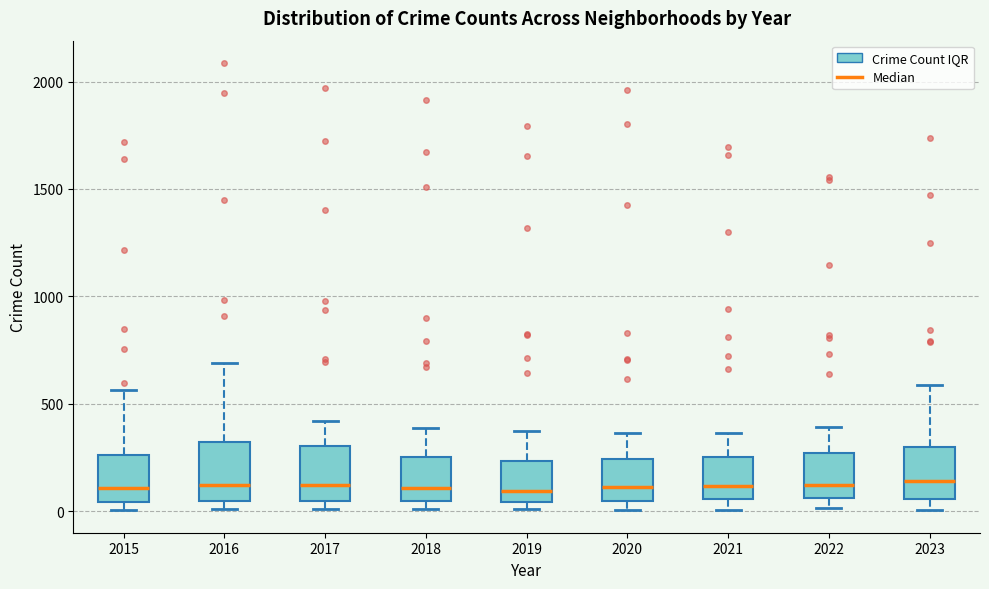

Reading left to right, transcribe this box plot: for each box, give where its median line is, the range the box spans, and where its two whiskers end, as read against the y-axis. The values are not printed on the chart, so give them approximately, as read against the axis.

2015: median 100, box 50 to 250, whiskers 0 to 550
2016: median 150, box 50 to 300, whiskers 0 to 700
2017: median 100, box 50 to 300, whiskers 0 to 400
2018: median 100, box 50 to 250, whiskers 0 to 400
2019: median 100, box 50 to 250, whiskers 0 to 400
2020: median 100, box 50 to 250, whiskers 0 to 350
2021: median 100, box 50 to 250, whiskers 0 to 350
2022: median 100, box 50 to 250, whiskers 0 to 400
2023: median 150, box 50 to 300, whiskers 0 to 600